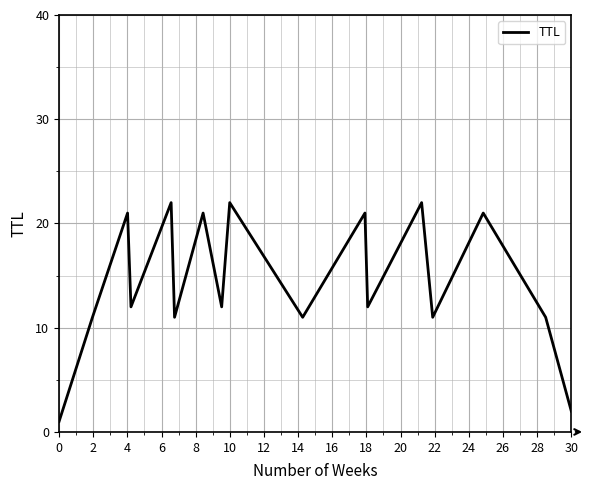

What is the difference between the maximum and minimum values?

21